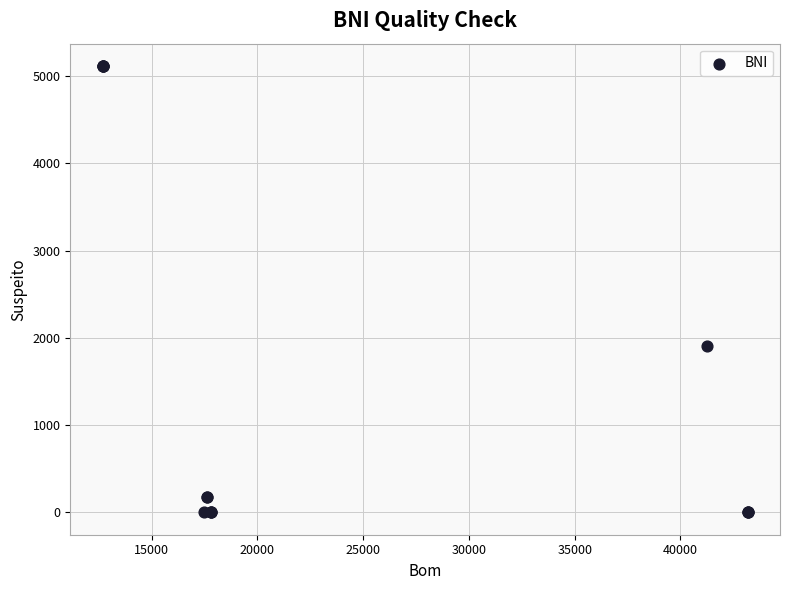

What Y value in the scatter plot is closest to 2558?

1912